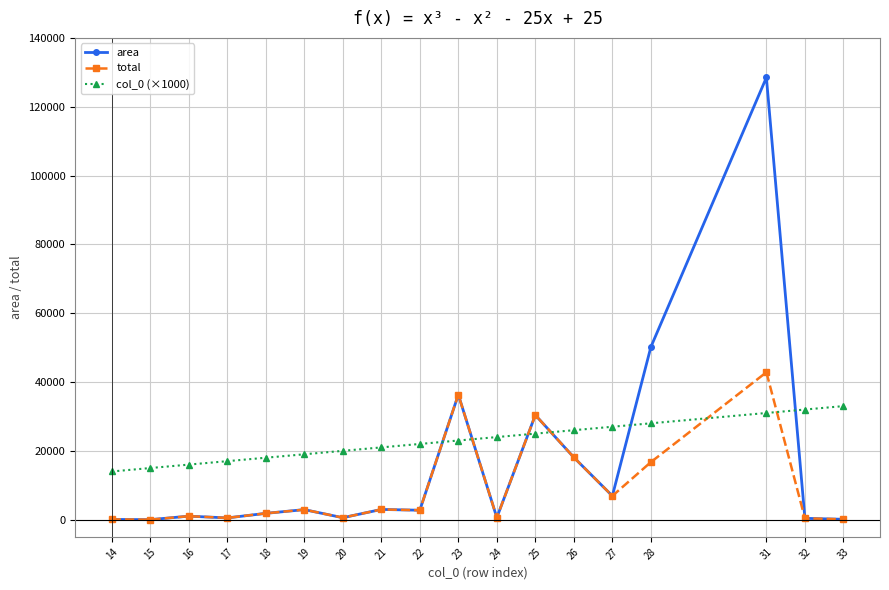

What is the value of the col_0 (×1000) point at the 5th from the left?

18000